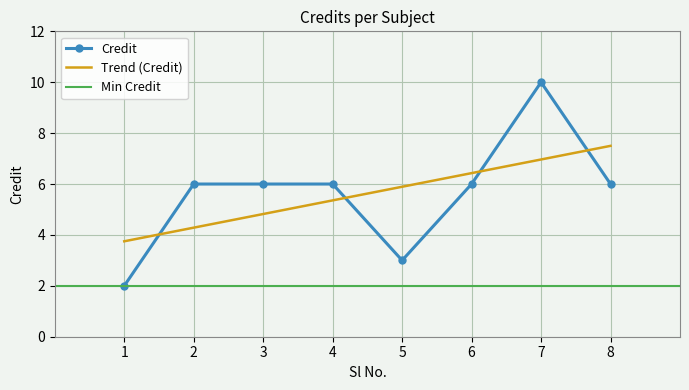

What is the change in value from 3 to 7?

+4